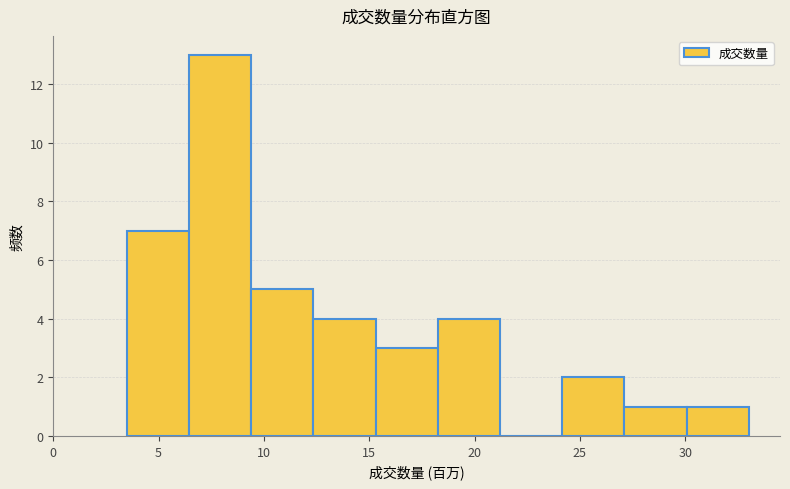

Over which range of the x-axis is the bar tallest?

6.5 to 9.5